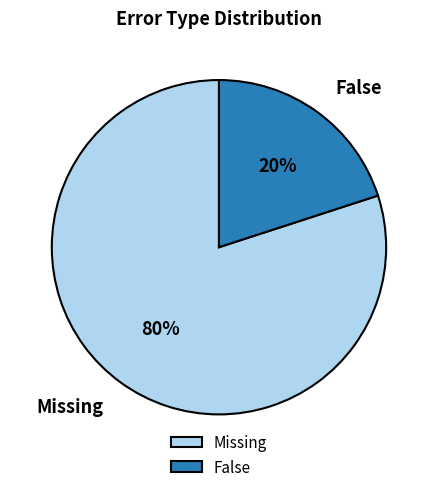

To the nearest percent, what is the average slice percentage?

50%